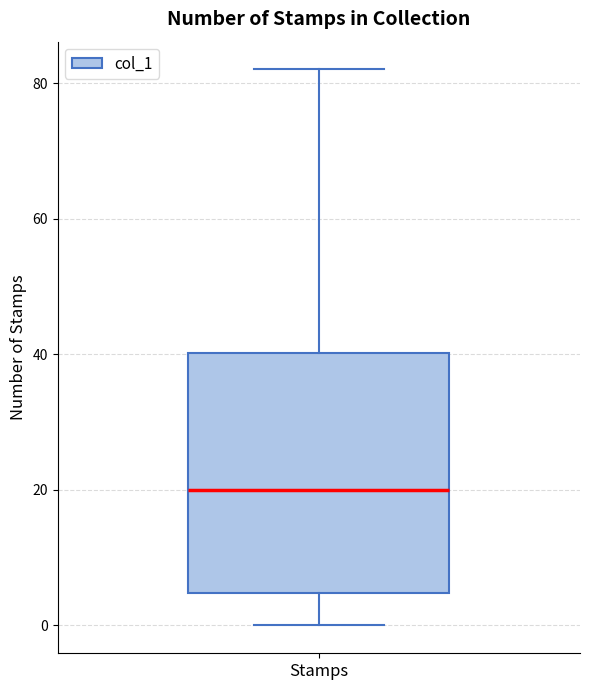

Transcribe this box plot: give where the median line is, the range the box spans, and where the two whiskers end, as read against the y-axis. The values are not printed on the chart, so give them approximately, as read against the axis.

median 20, box 4 to 40, whiskers 0 to 82